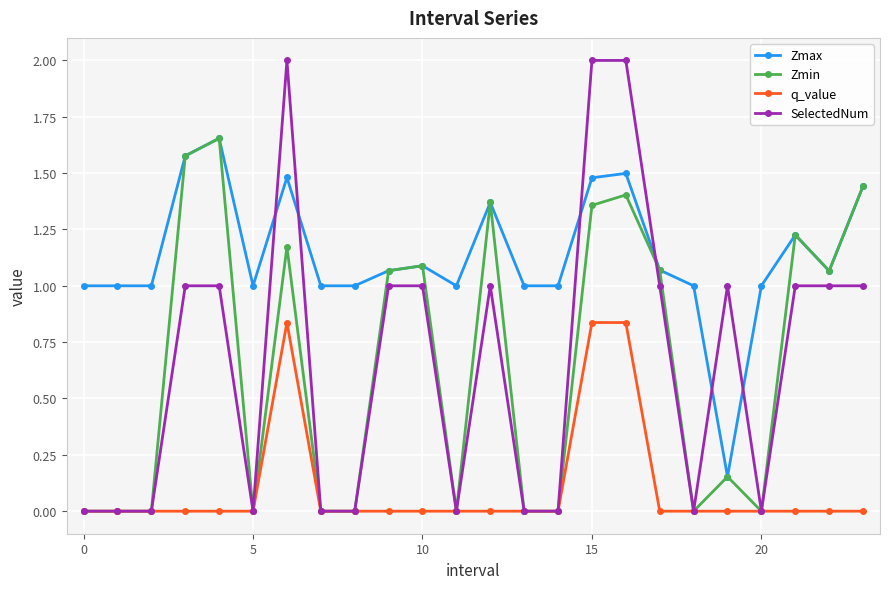

Which series has the largest total across all categories?

Zmax